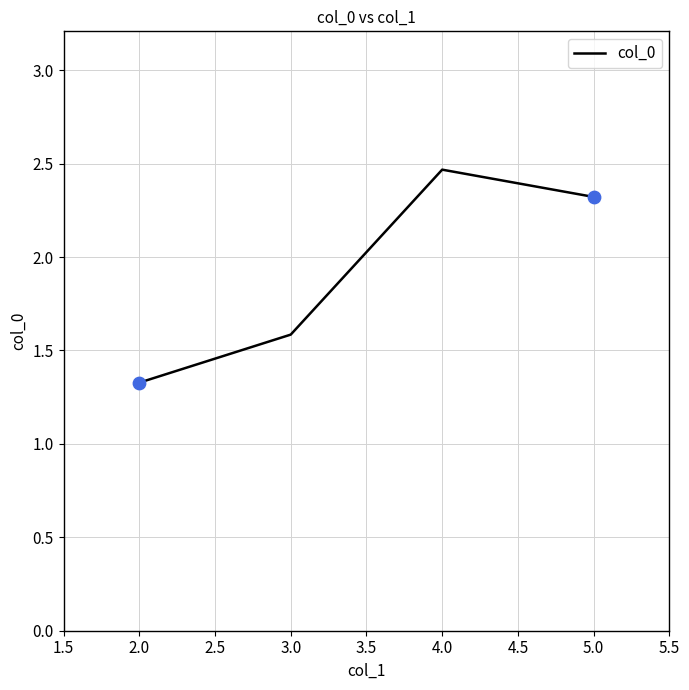

What is the change in value from 3.0 to 4.0?

+0.9